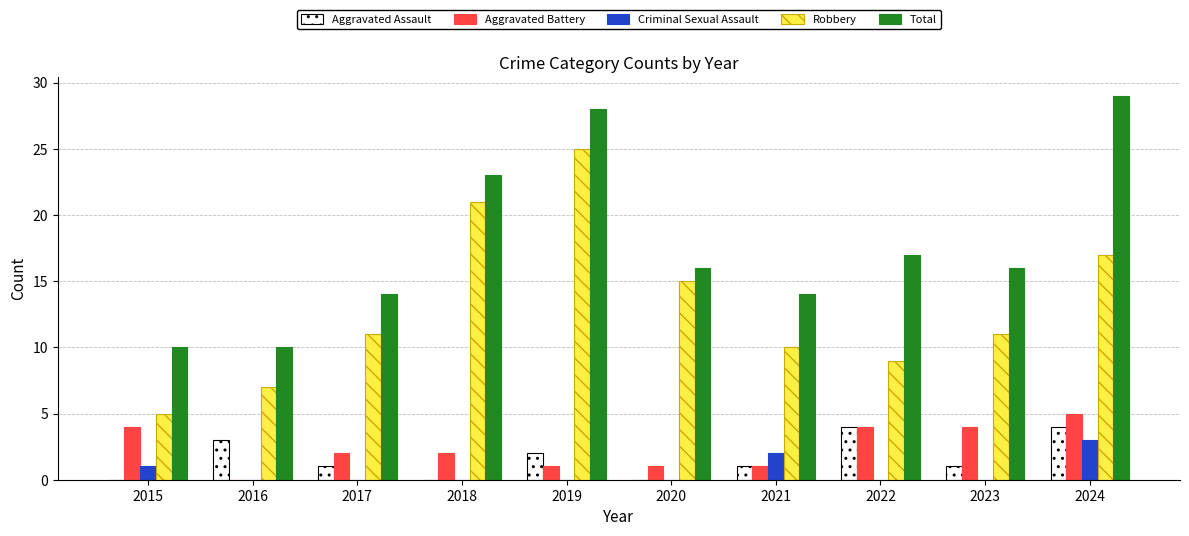

What is the average value of the Aggravated Assault series?

2